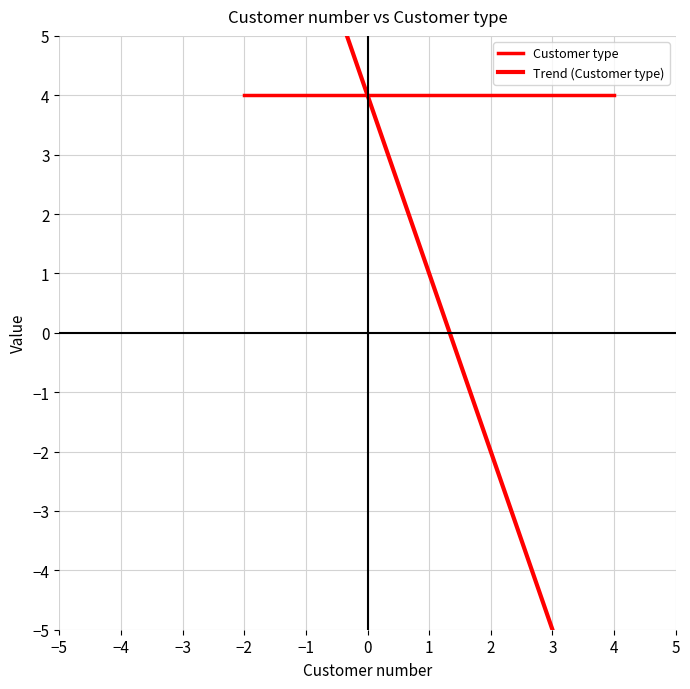

The Customer type series shows 6.8 at 0. True or false?

False